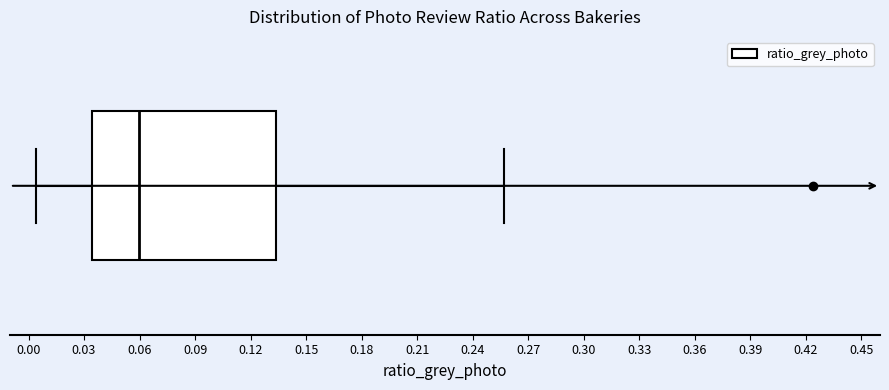

Transcribe this box plot: give where the median line is, the range the box spans, and where the two whiskers end, as read against the x-axis. The values are not printed on the chart, so give them approximately, as read against the axis.

median 0.060, box 0.035 to 0.135, whiskers 0.005 to 0.255